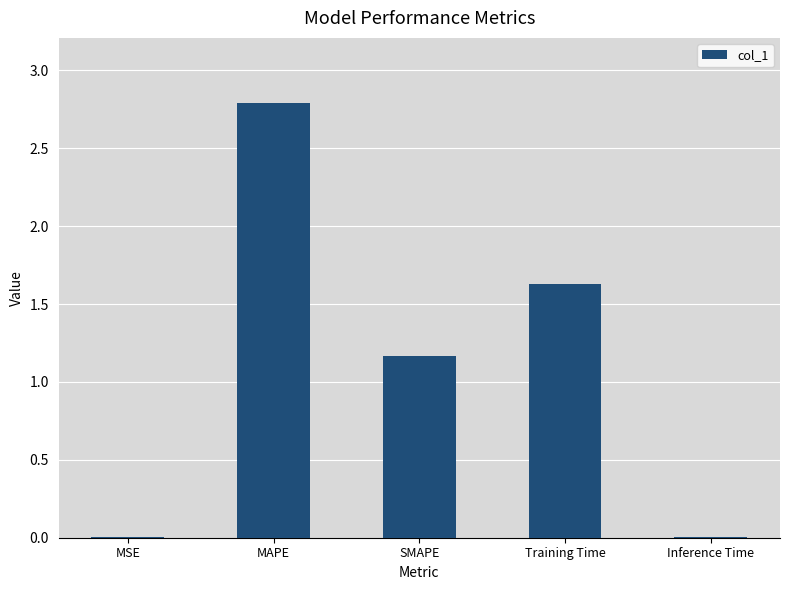

What is the change in value from MSE to SMAPE?

+1.2